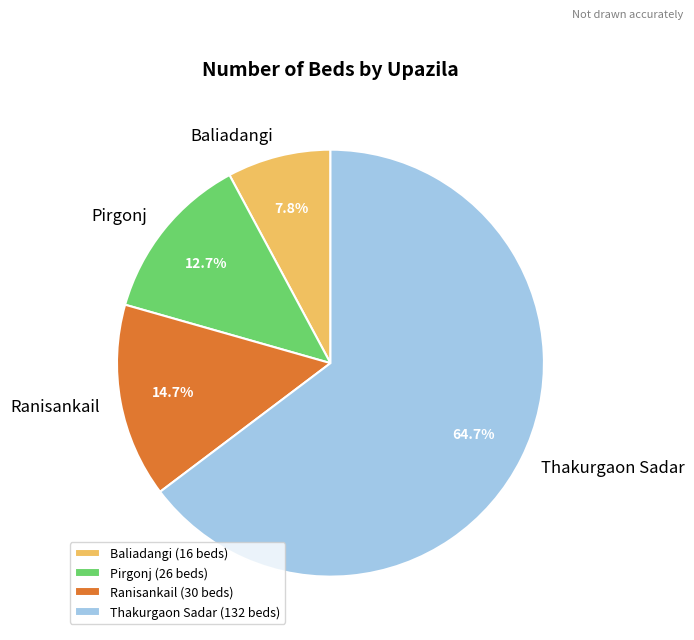

Is there any slice that represents more than half of the pie?

Yes